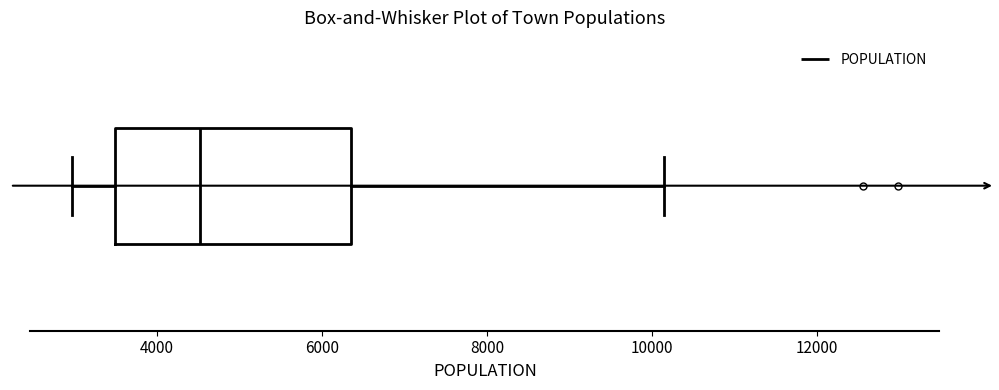

Where is the left edge of the box on the x-axis? The values are not printed on the chart, so give them approximately, as read against the axis.

3400